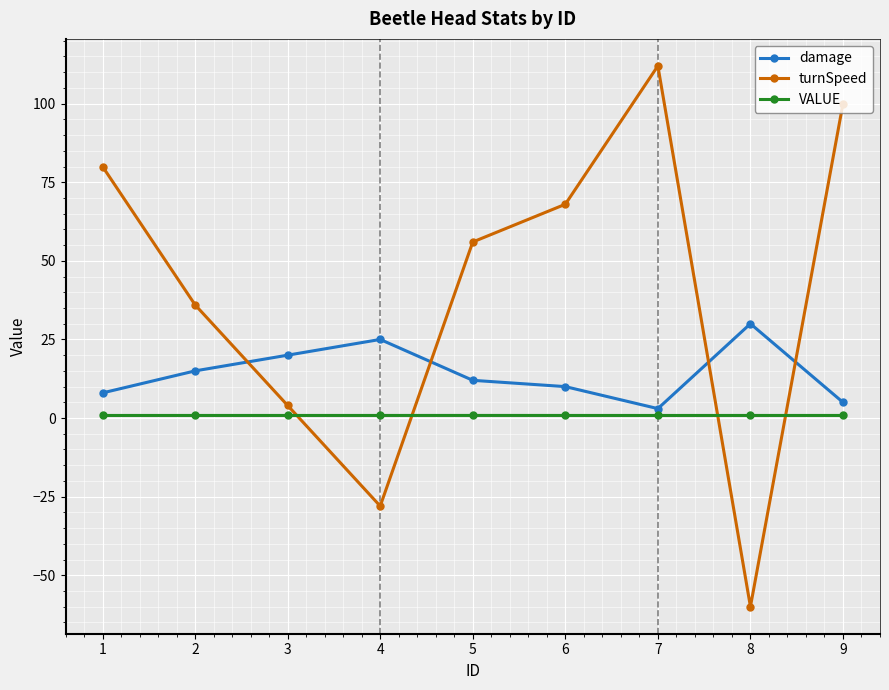

Does the chart have visible grid lines?

Yes